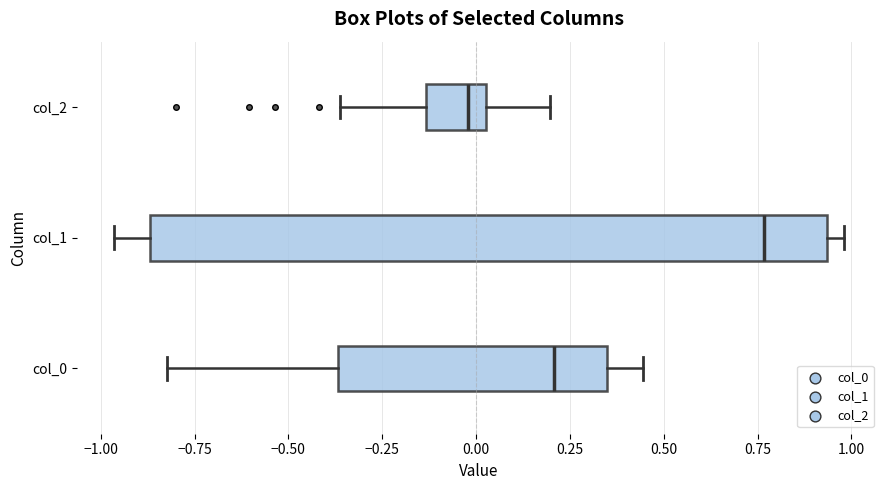

Comparing the boxes themselves (not the whiskers), which one is the widest?

col_1